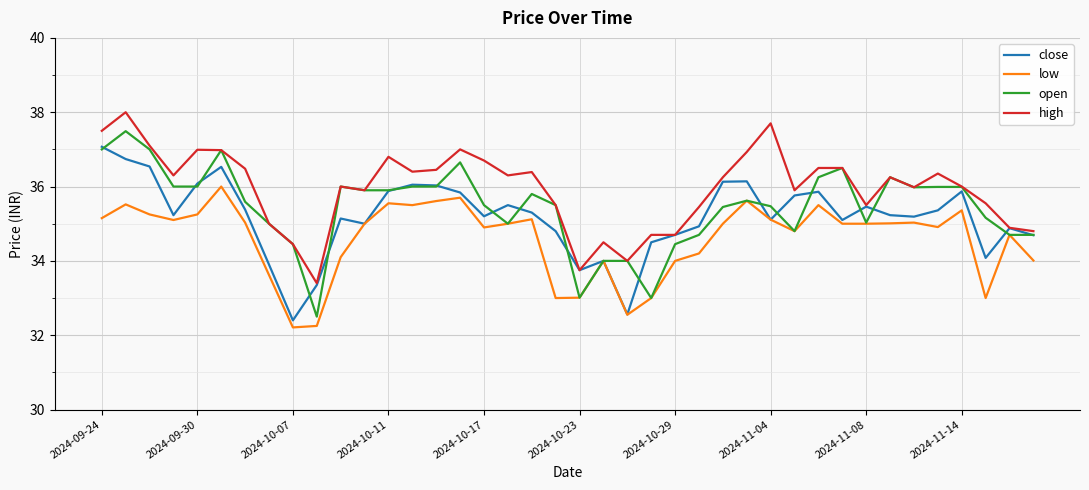

What is the greatest value displayed?

38.0